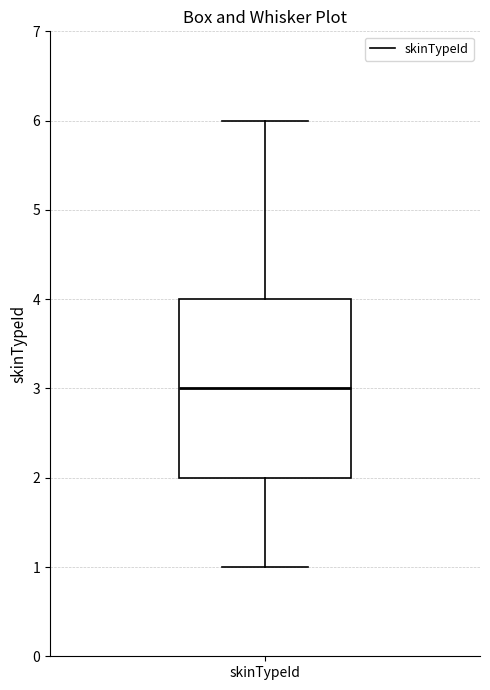

Transcribe this box plot: give where the median line is, the range the box spans, and where the two whiskers end, as read against the y-axis. The values are not printed on the chart, so give them approximately, as read against the axis.

median 3, box 2 to 4, whiskers 1 to 6